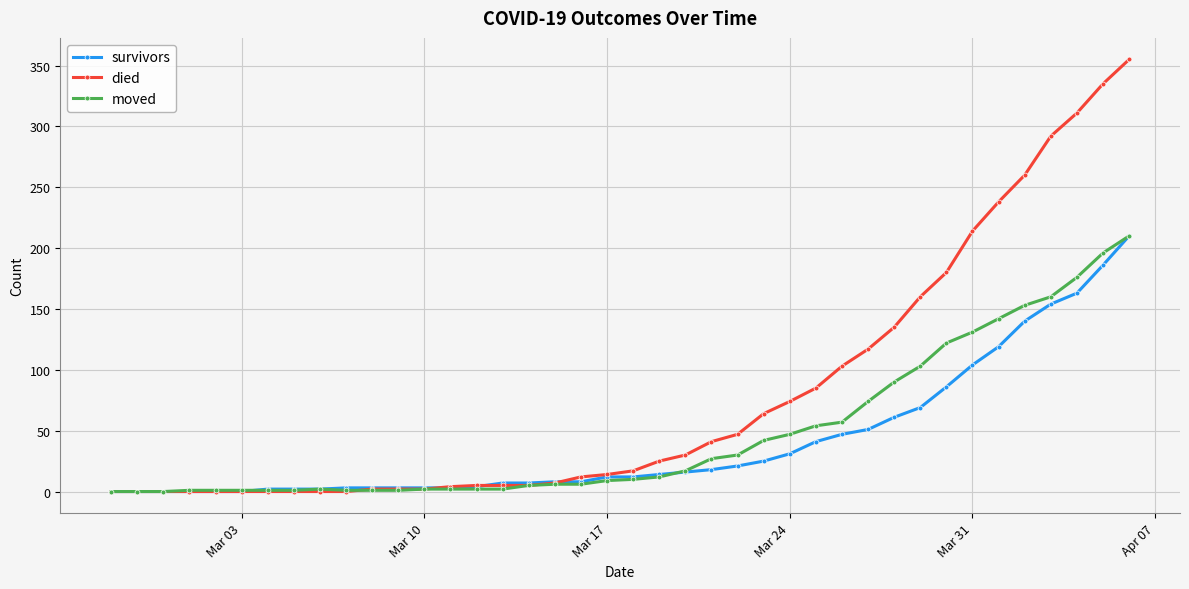

List the series in order of their overall mean, highest first.

died, moved, survivors